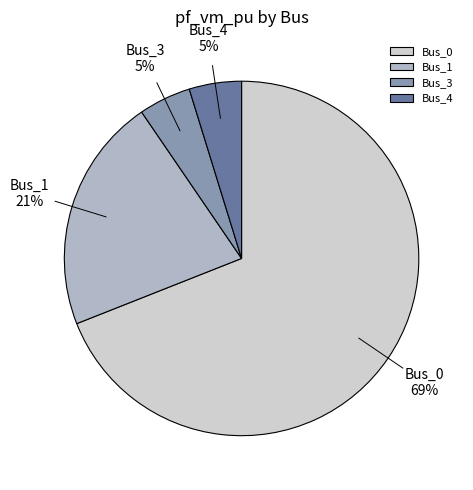

True or false: Bus_0 accounts for 69% of the total.

True